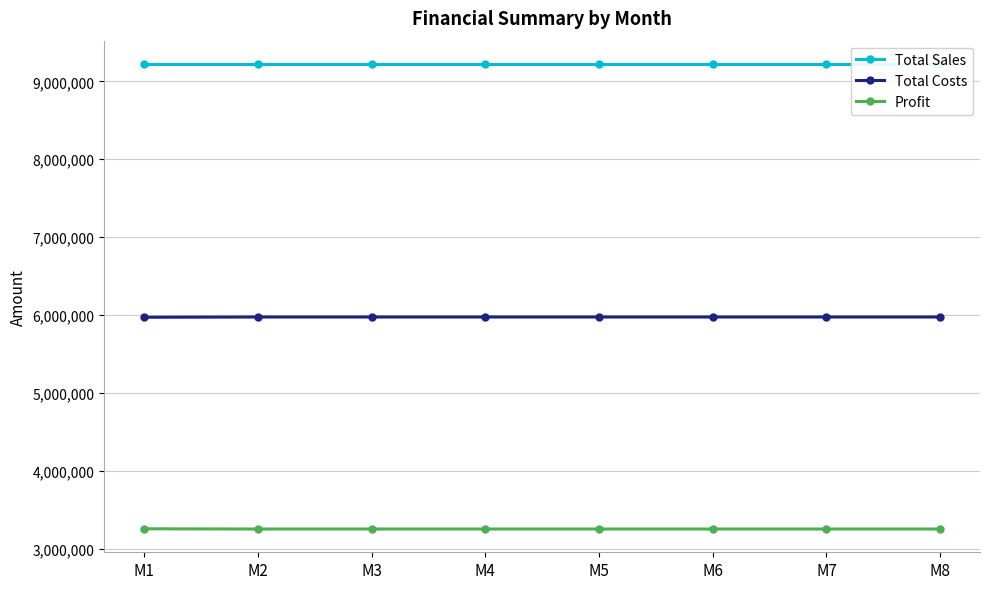

Does the chart have visible grid lines?

Yes